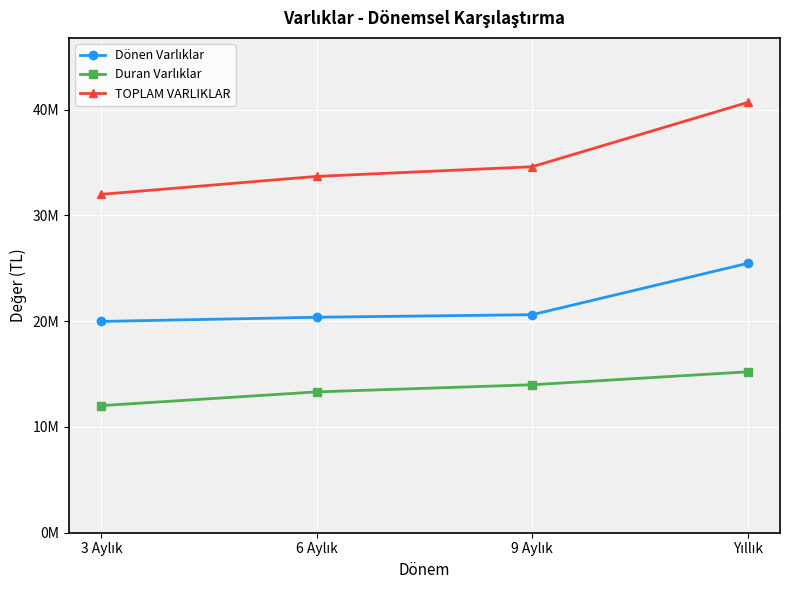

At which category does the chart reach its minimum across all series?

3 Aylık